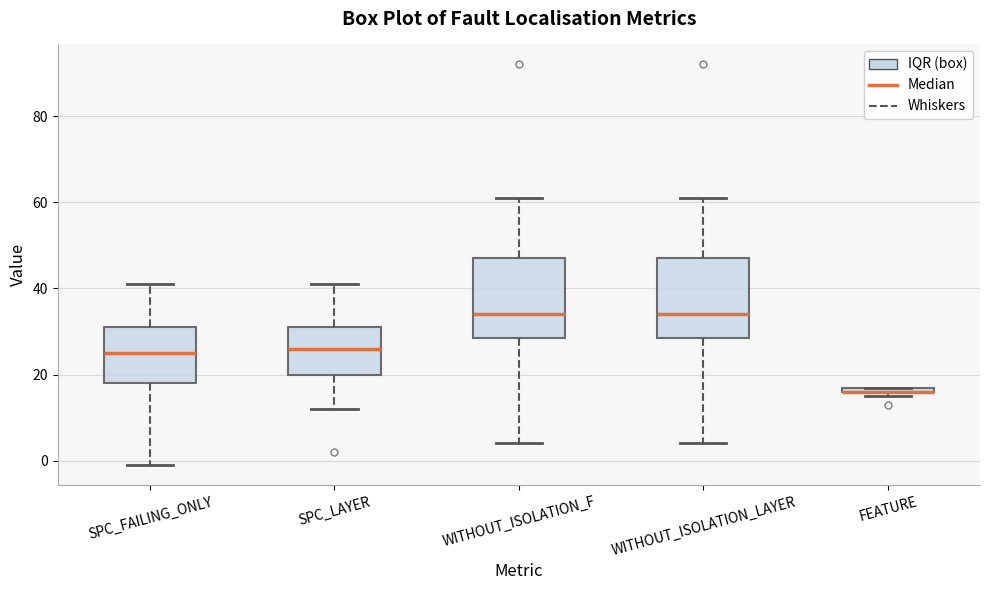

Where is the upper edge of the box for WITHOUT_ISOLATION_LAYER on the y-axis? The values are not printed on the chart, so give them approximately, as read against the axis.

48